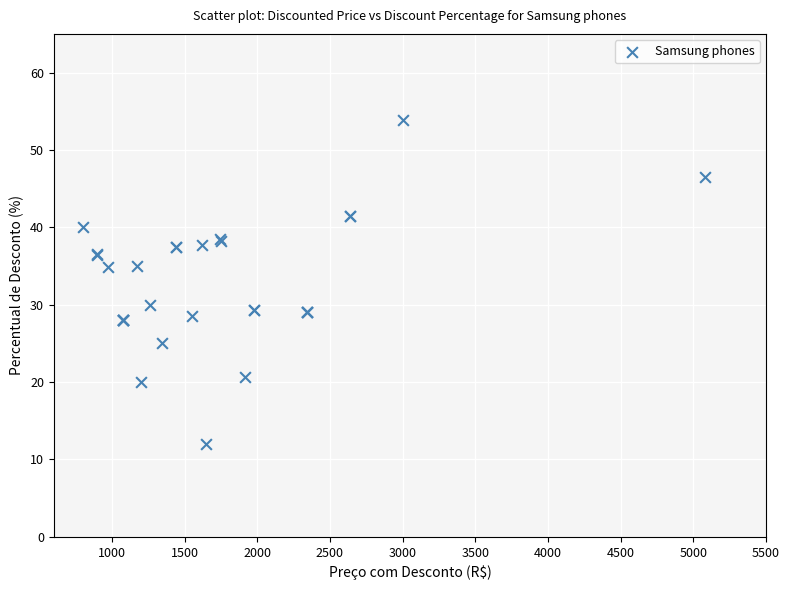

What Y value in the scatter plot is closest to 32?

30.0